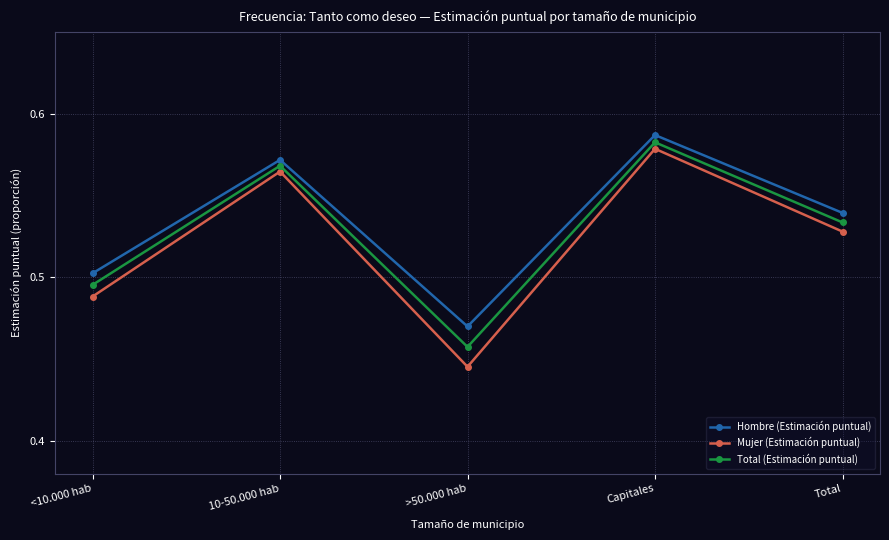

True or false: Total (Estimación puntual) and Hombre (Estimación puntual) cross at least once.

False